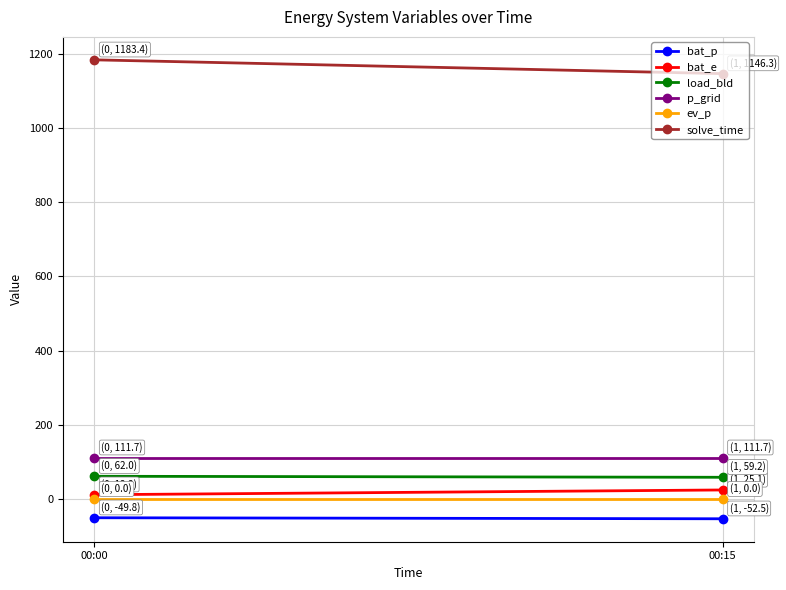

Count the number of data series in this chart.

6